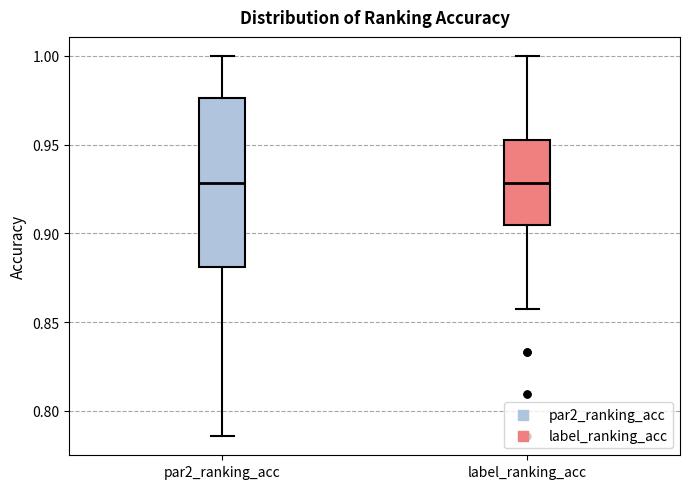

Where is the upper edge of the box for label_ranking_acc on the y-axis? The values are not printed on the chart, so give them approximately, as read against the axis.

0.950